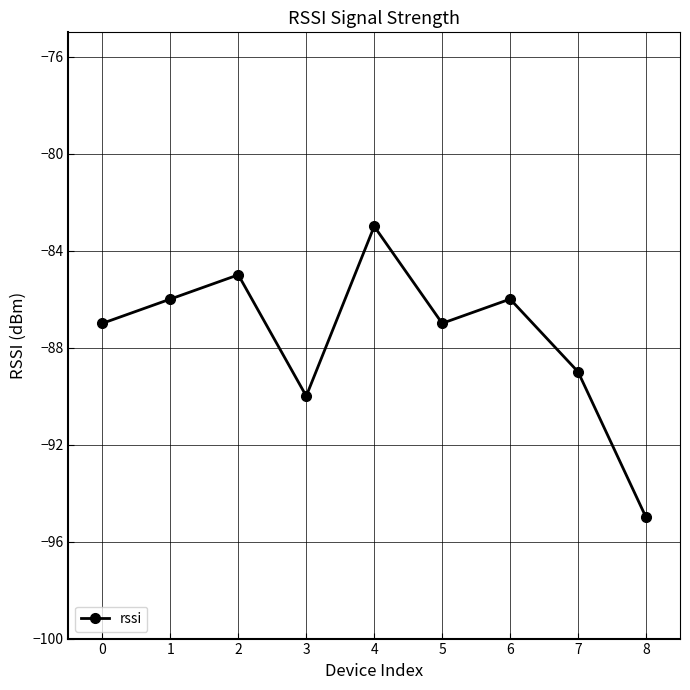

What is the difference between the second highest and second lowest values?

5